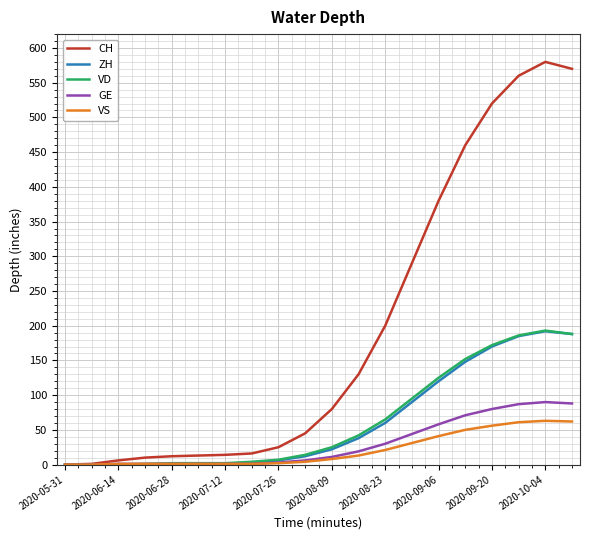

Which series has the widest spread of values?

CH